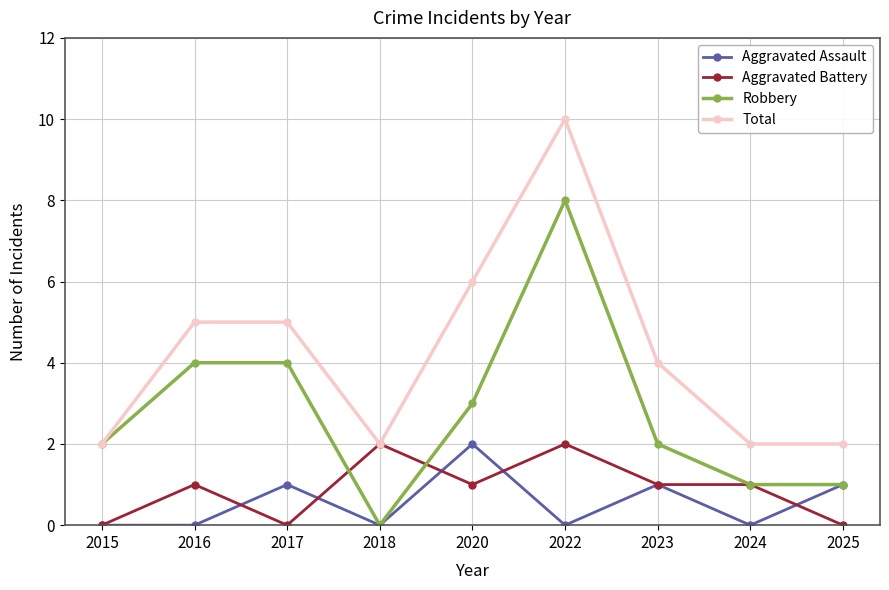

Reading left to right, what are all the values shown in this chart?

Aggravated Assault: 2015=0	2016=0	2017=1	2018=0	2020=2	2022=0	2023=1	2024=0	2025=1
Aggravated Battery: 2015=0	2016=1	2017=0	2018=2	2020=1	2022=2	2023=1	2024=1	2025=0
Robbery: 2015=2	2016=4	2017=4	2018=0	2020=3	2022=8	2023=2	2024=1	2025=1
Total: 2015=2	2016=5	2017=5	2018=2	2020=6	2022=10	2023=4	2024=2	2025=2